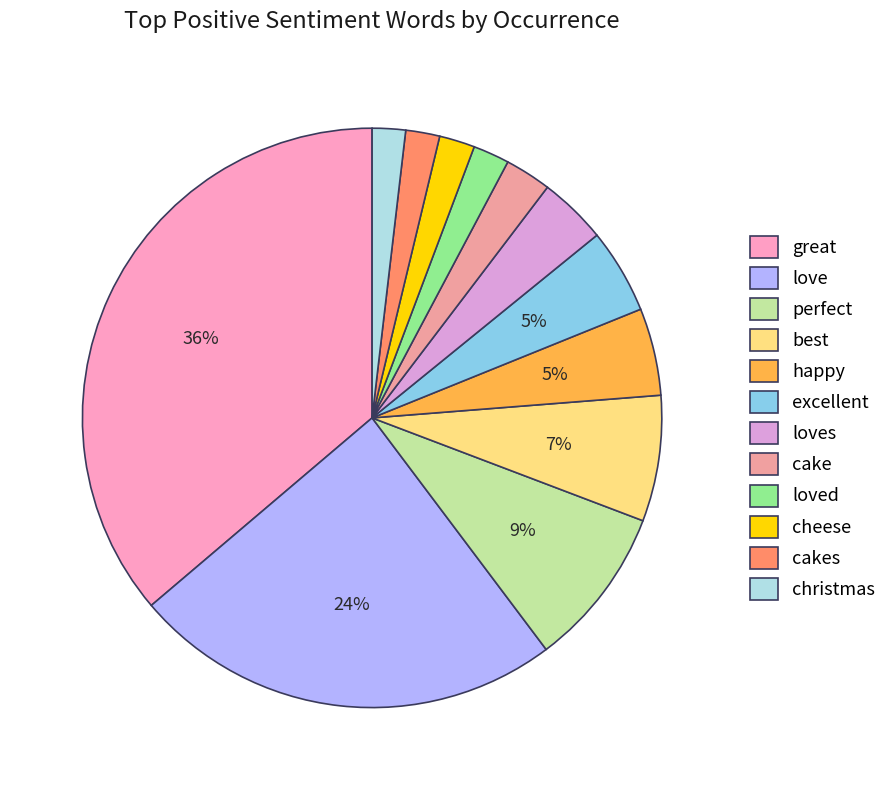

True or false: cheese accounts for 1% of the total.

False